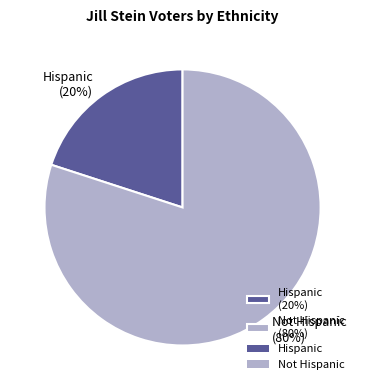

Combined, do Hispanic (20%) and Not Hispanic (80%) account for over 50%?

Yes